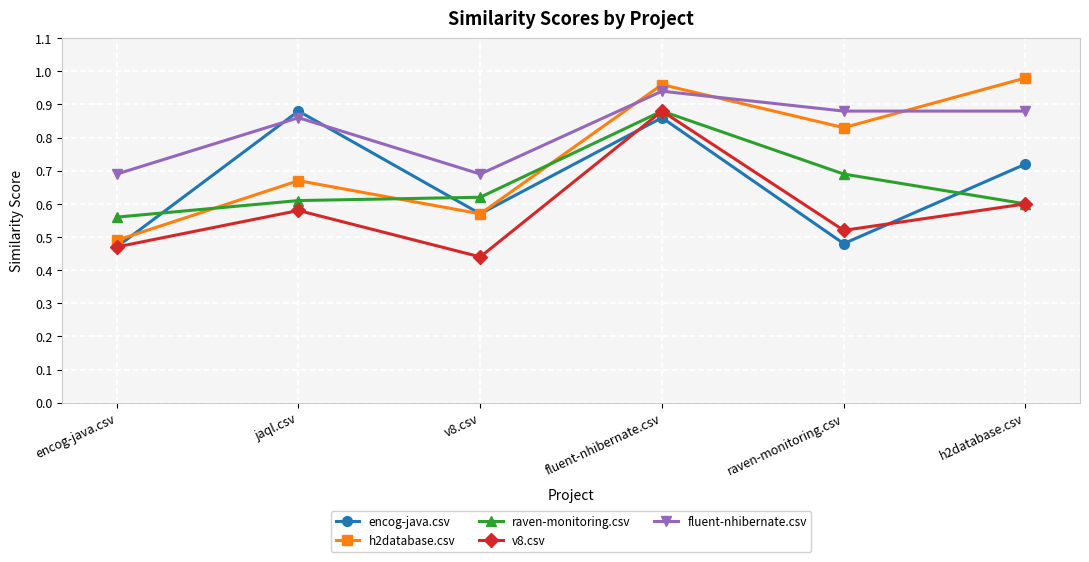

Between jaql.csv and raven-monitoring.csv, which series saw the biggest shift?

encog-java.csv